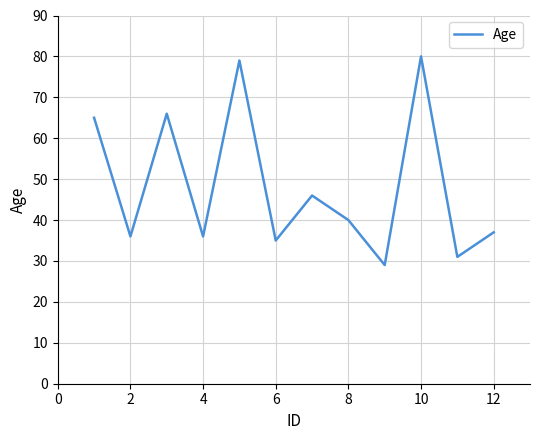

What is the minimum value shown in the chart?

29